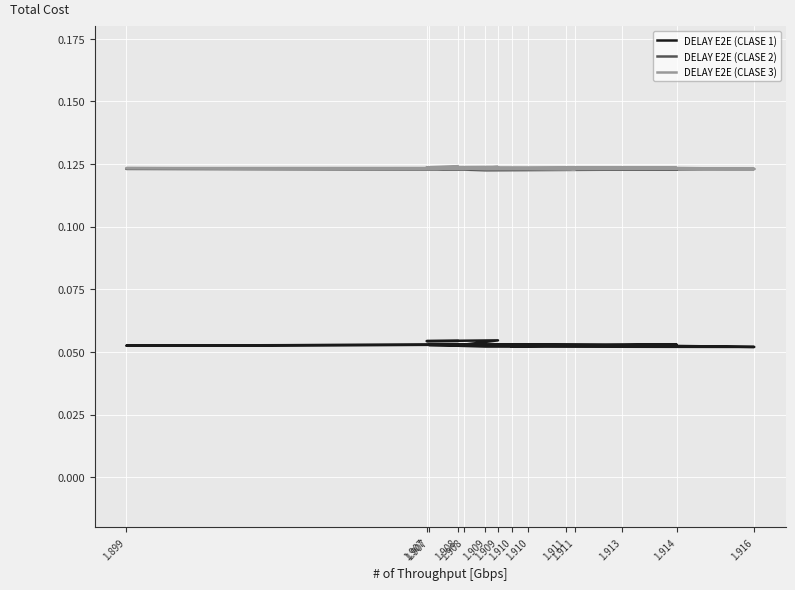

Read the DELAY E2E (CLASE 1) value at 1.908.

0.1